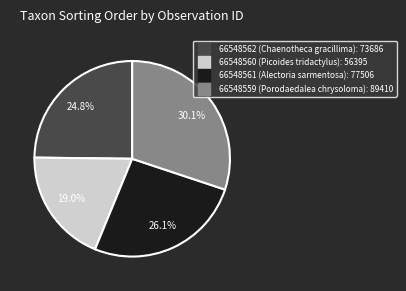

To the nearest percent, what percentage of the pie is 66548559?

30%